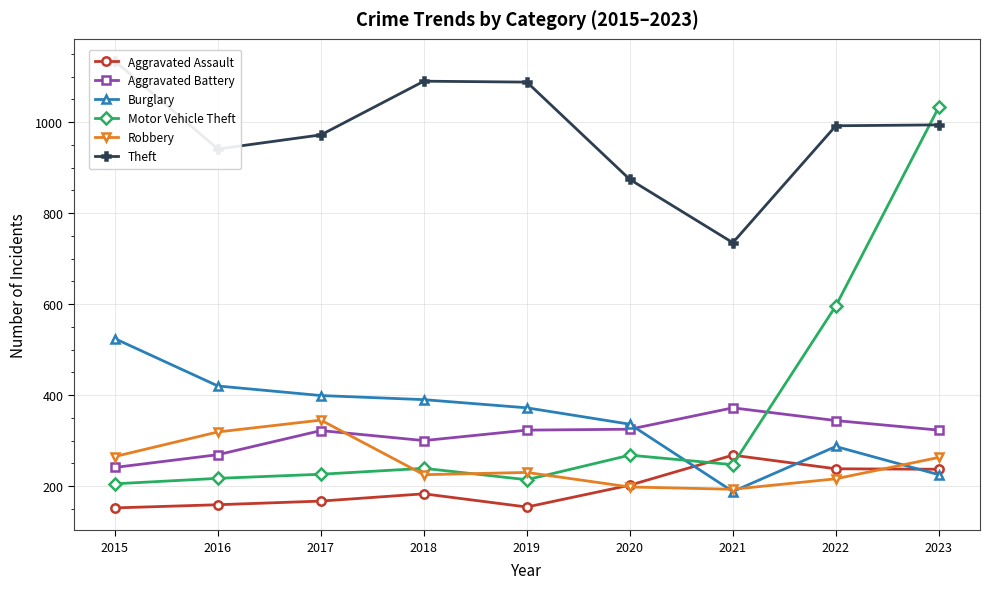

Reading left to right, transcribe all the data shown in this chart.

Aggravated Assault: 2015=152	2016=159	2017=167	2018=183	2019=154	2020=202	2021=268	2022=238	2023=237
Aggravated Battery: 2015=241	2016=269	2017=322	2018=300	2019=323	2020=325	2021=372	2022=344	2023=323
Burglary: 2015=524	2016=420	2017=399	2018=390	2019=372	2020=336	2021=188	2022=287	2023=225
Motor Vehicle Theft: 2015=205	2016=217	2017=226	2018=239	2019=214	2020=268	2021=247	2022=596	2023=1033
Robbery: 2015=265	2016=319	2017=345	2018=225	2019=230	2020=198	2021=193	2022=216	2023=263
Theft: 2015=1134	2016=941	2017=972	2018=1090	2019=1088	2020=874	2021=735	2022=992	2023=994